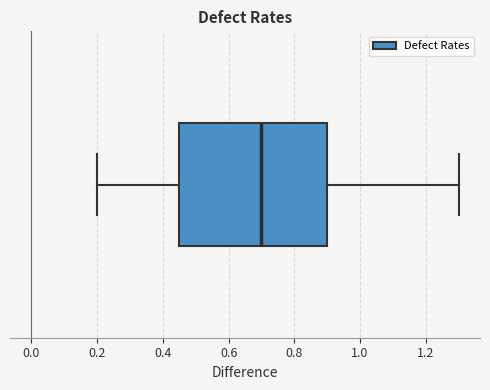

Where is the left edge of the box on the x-axis? The values are not printed on the chart, so give them approximately, as read against the axis.

0.46